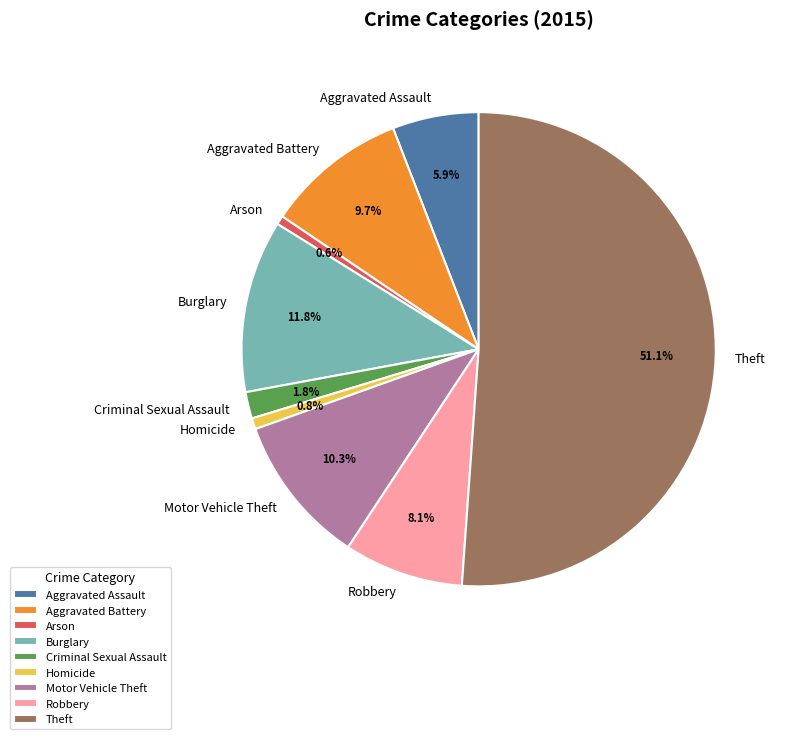

Which category has the biggest portion of the pie?

Theft